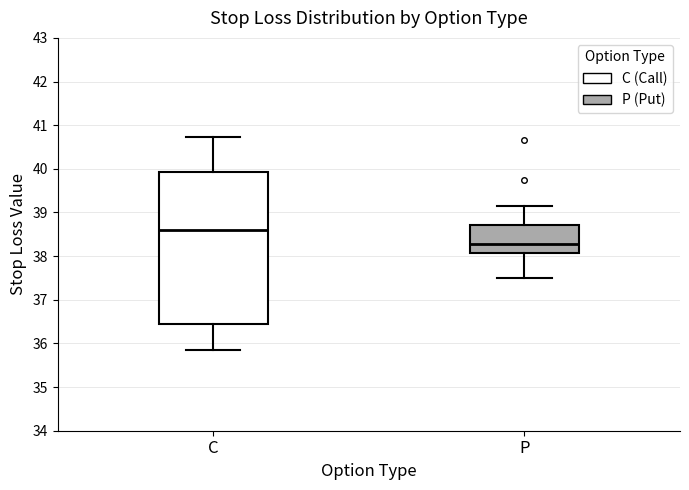

Which box has the lowest median line?

P